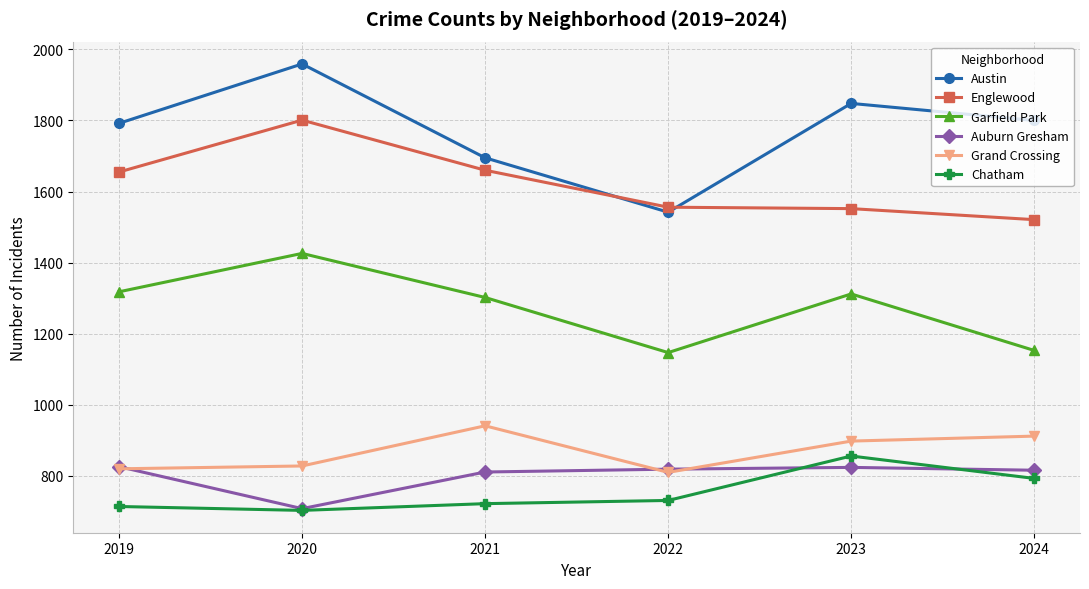

True or false: Chatham and Grand Crossing intersect in this chart.

False